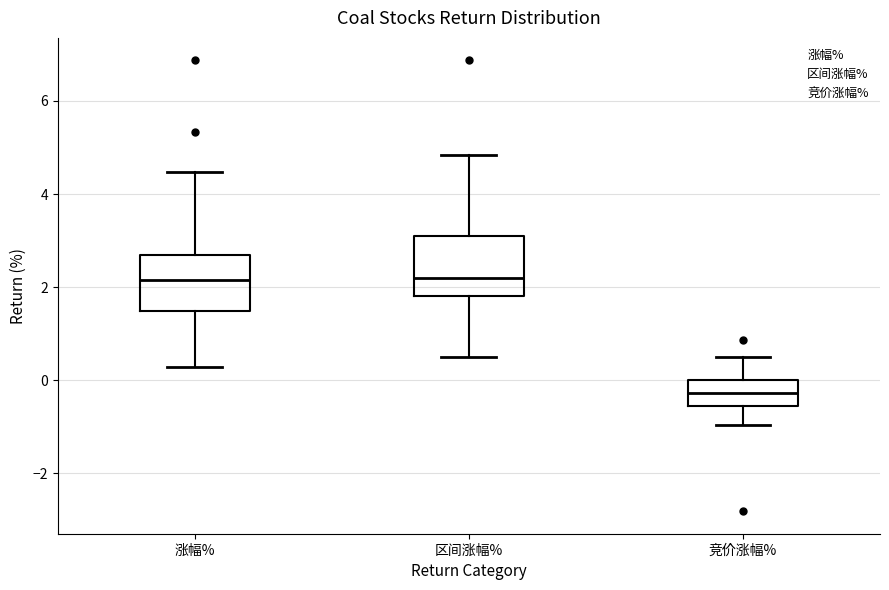

Where does the lower whisker of the box for 竞价涨幅% end on the y-axis? The values are not printed on the chart, so give them approximately, as read against the axis.

-1.0